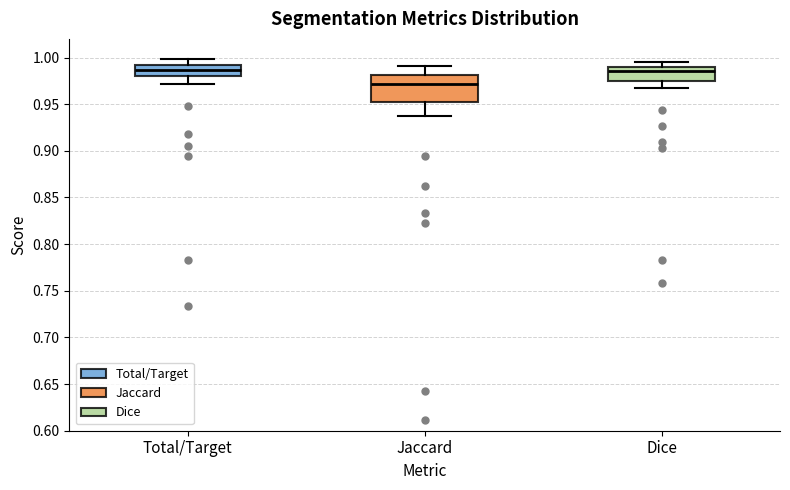

Which box is the tallest, from its lower edge to its upper edge?

Jaccard